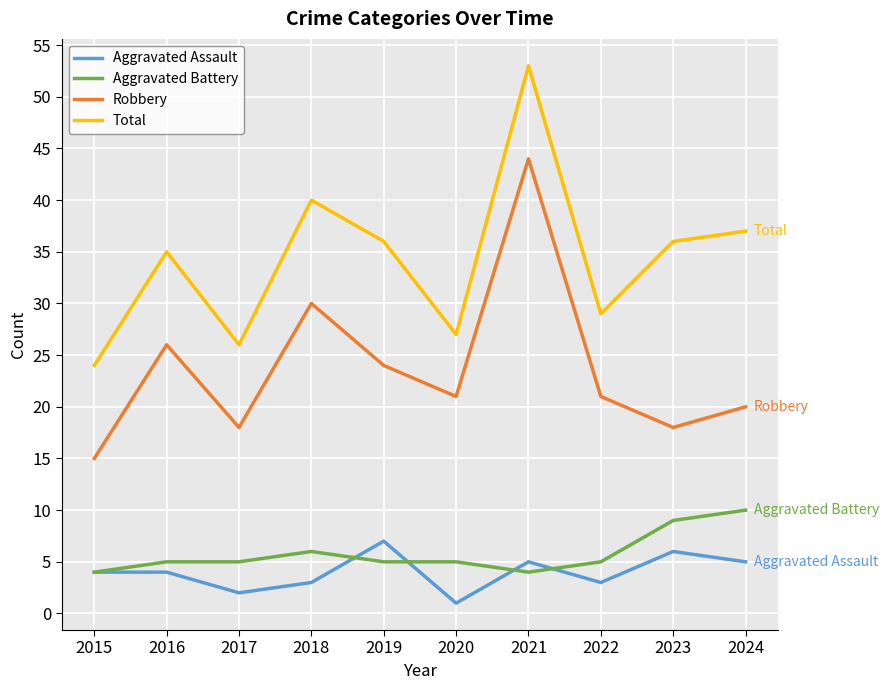

What is the sum of all Aggravated Assault values?

40